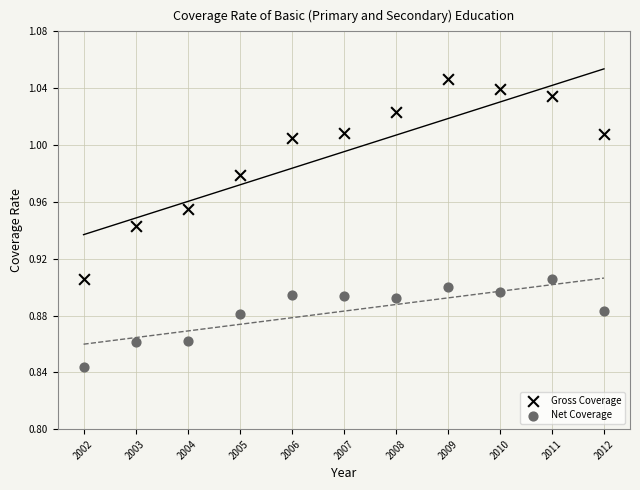

Which series reaches the maximum Y coordinate?

Gross Coverage